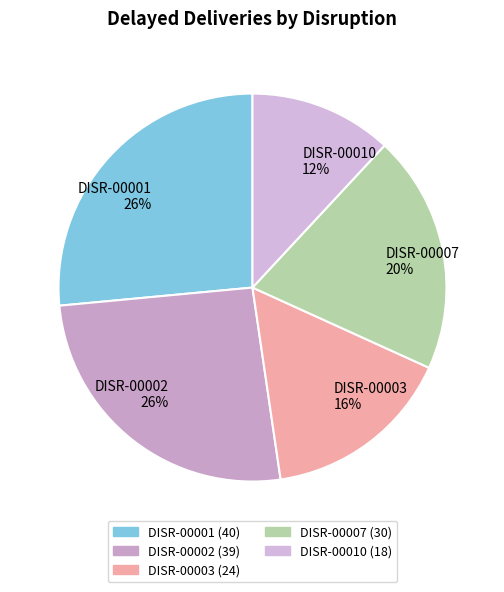

What percentage is the DISR-00003 slice, to the nearest percent?

16%